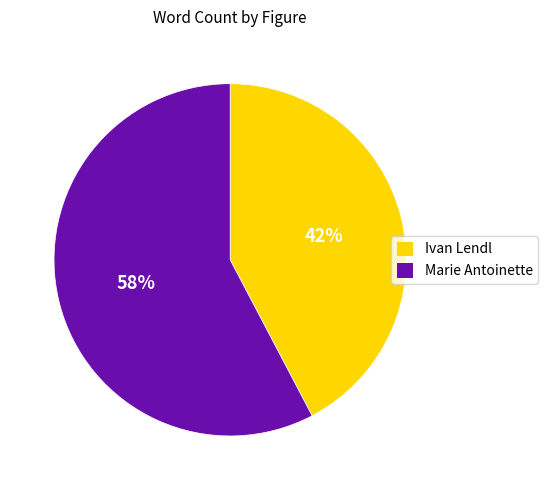

What is the largest slice in the pie chart?

Marie Antoinette